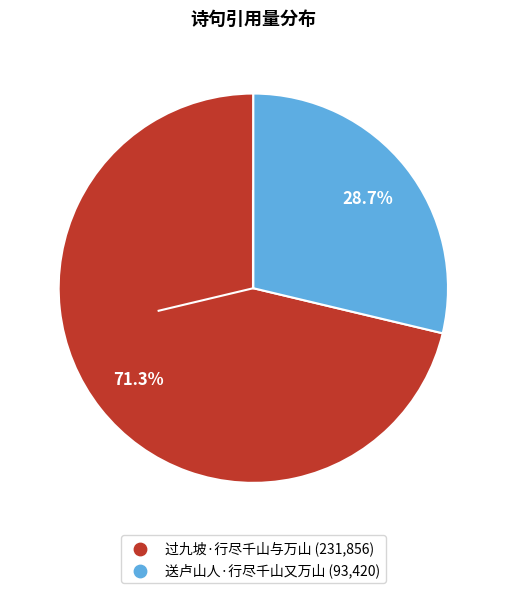

Approximately how many times larger is the value at 送卢山人·行尽千山又万山 compared to 过九坡·行尽千山与万山?

0.4